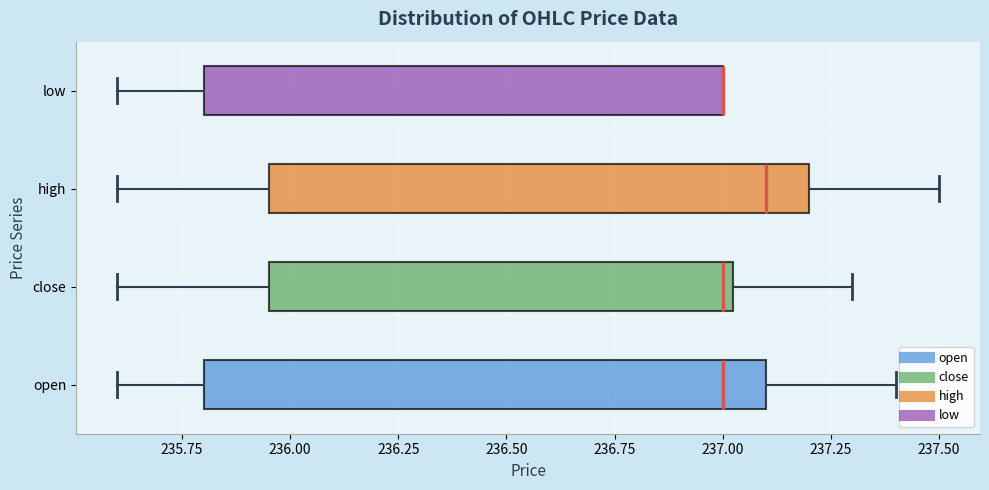

Where does the left whisker of the box for high end on the x-axis? The values are not printed on the chart, so give them approximately, as read against the axis.

235.60